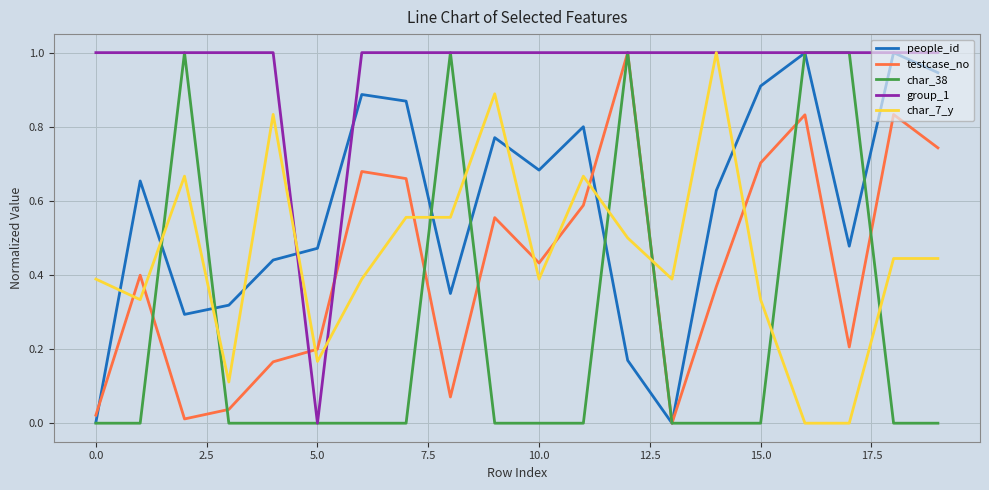

How many intersections are there between char_7_y and char_38?

8